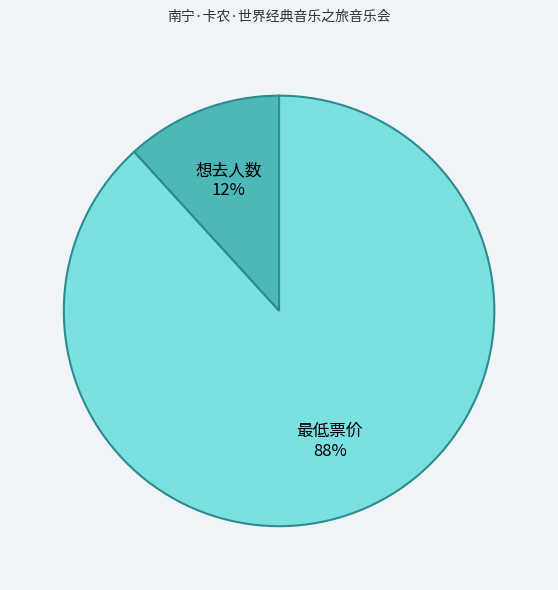

Between 想去人数 and 最低票价, which is larger?

最低票价